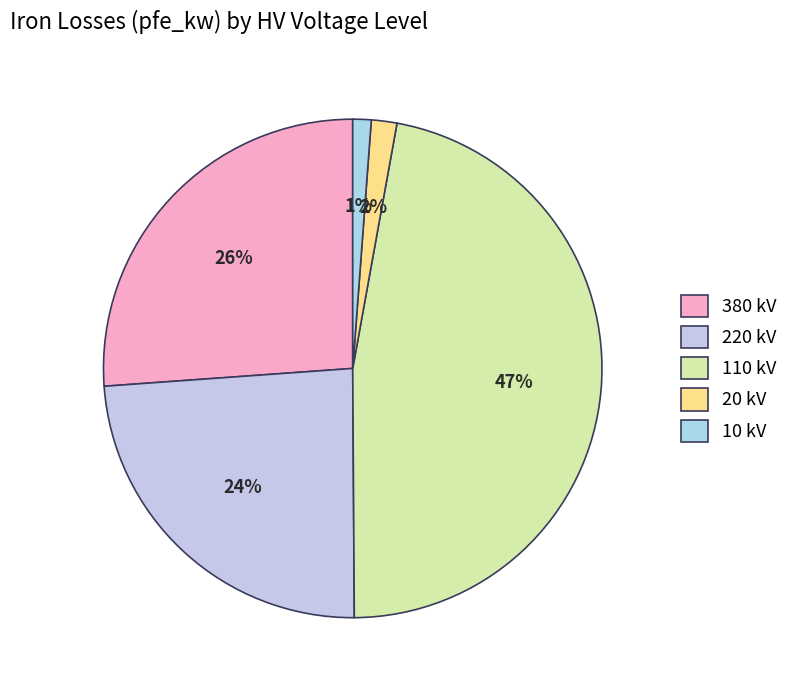

To the nearest percent, what is the difference between the largest and smallest slice percentages?

46%